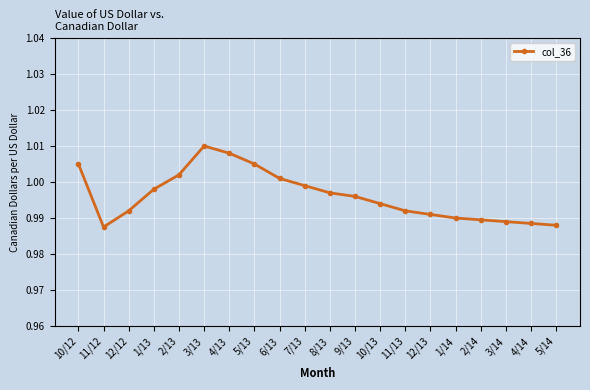

Between 10/13 and 4/14, which is larger?

10/13